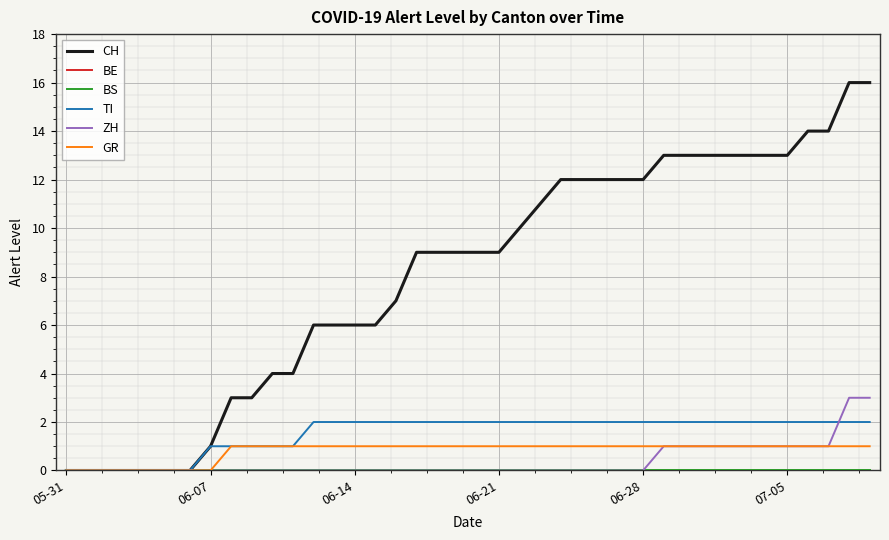

Does the chart display data point markers on the line(s)?

No